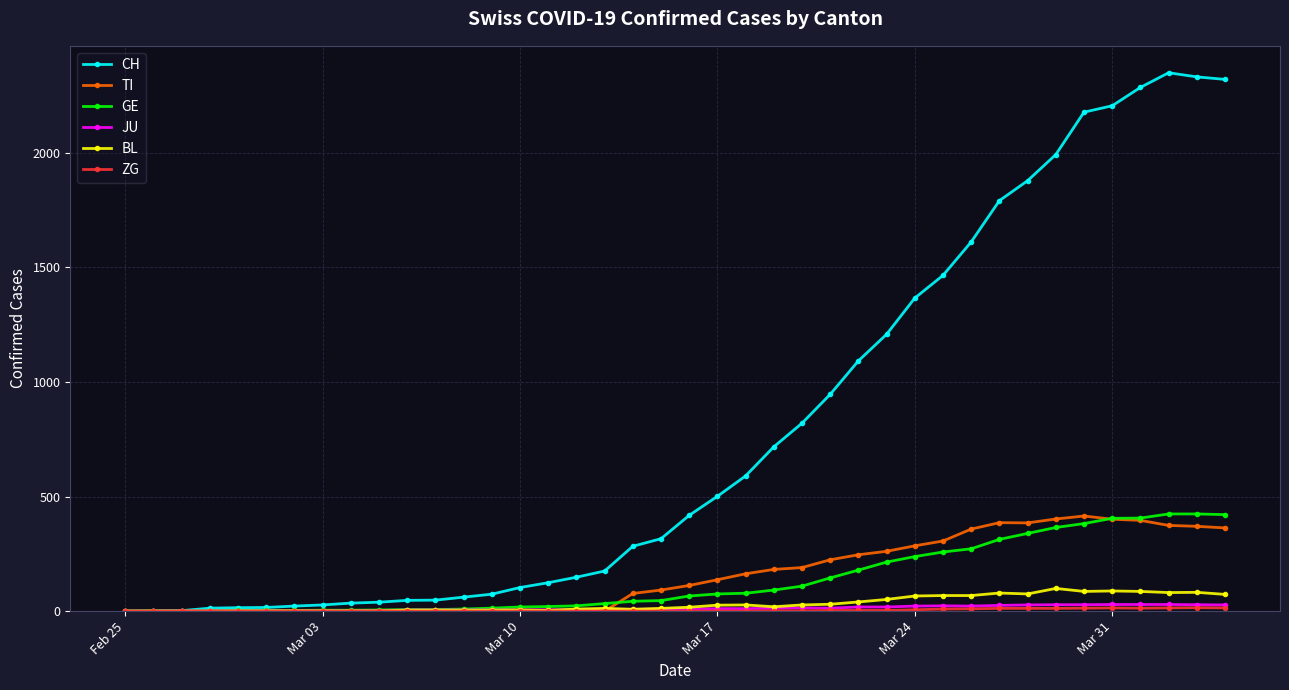

Which series has the largest range (max minus min)?

CH